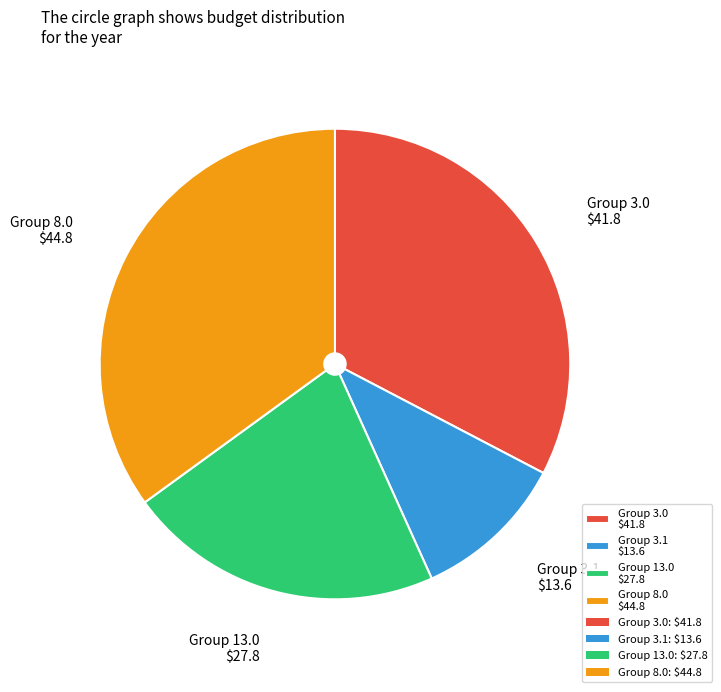

Is it true that Group 8.0 $44.8 is 35% of the pie?

True